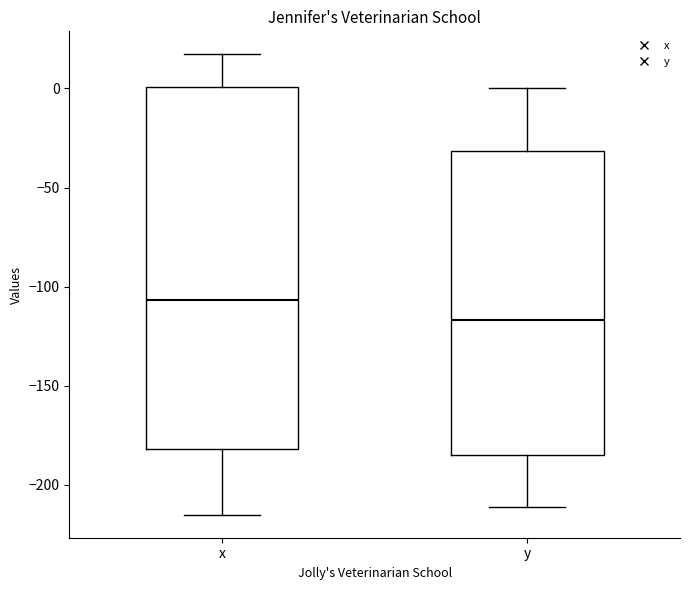

Where does the upper whisker of the box for y end on the y-axis? The values are not printed on the chart, so give them approximately, as read against the axis.

0